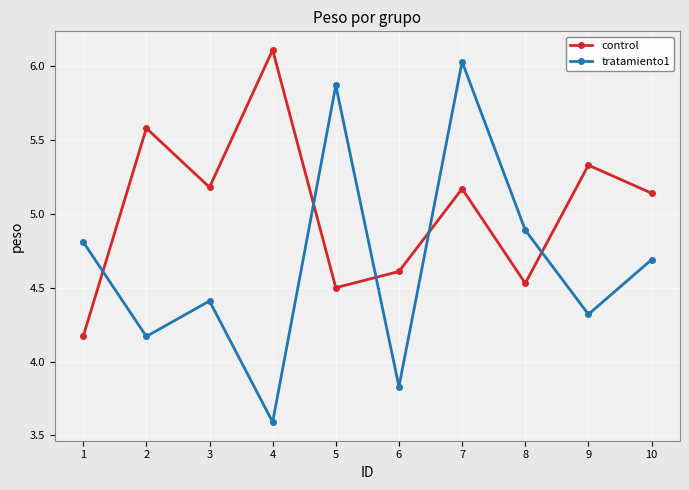

At which category does tratamiento1 reach its first local peak?

3